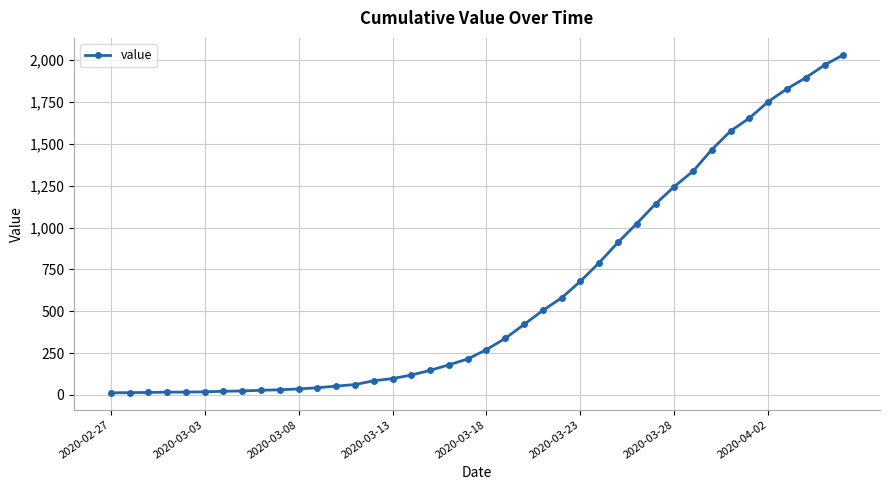

What is the greatest value displayed?

2032